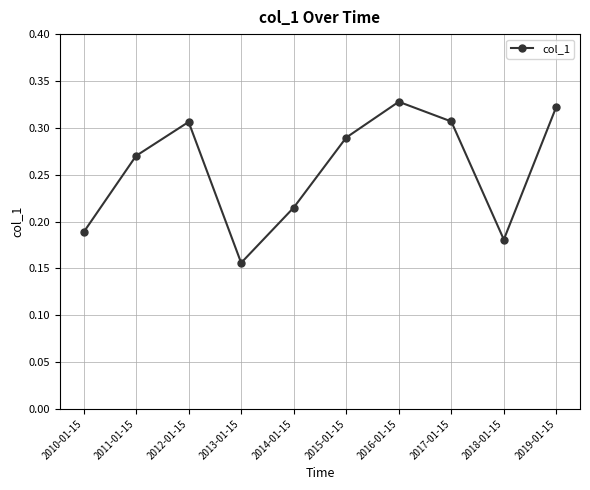

At which label is the value closest to 0?

2013-01-15